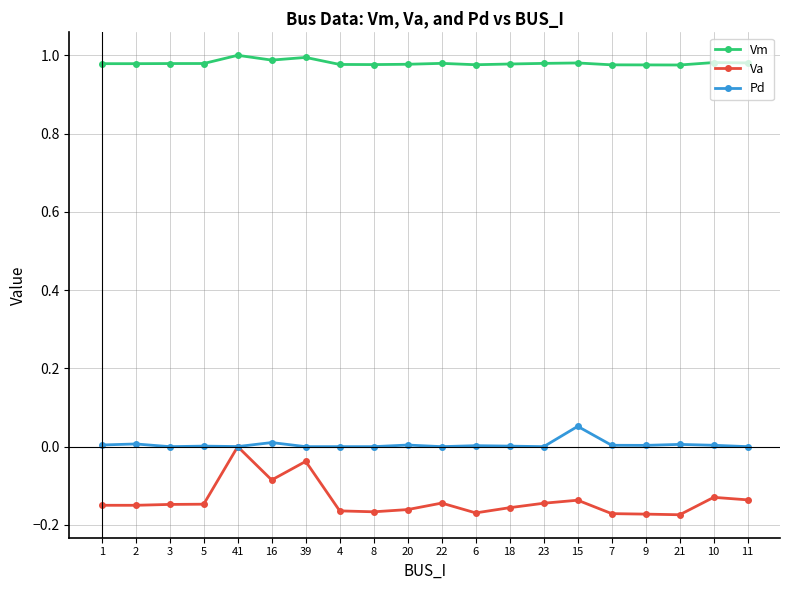

List the series in order of their peak value, lowest first.

Va, Pd, Vm